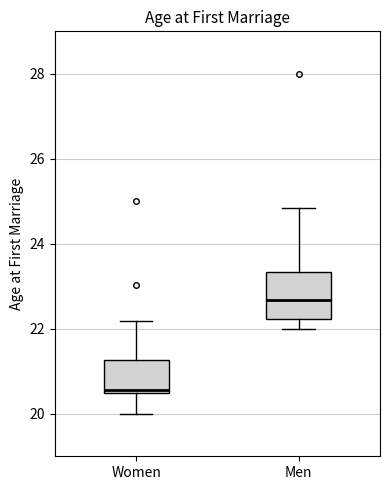

Comparing the boxes themselves (not the whiskers), which one is the tallest?

Men